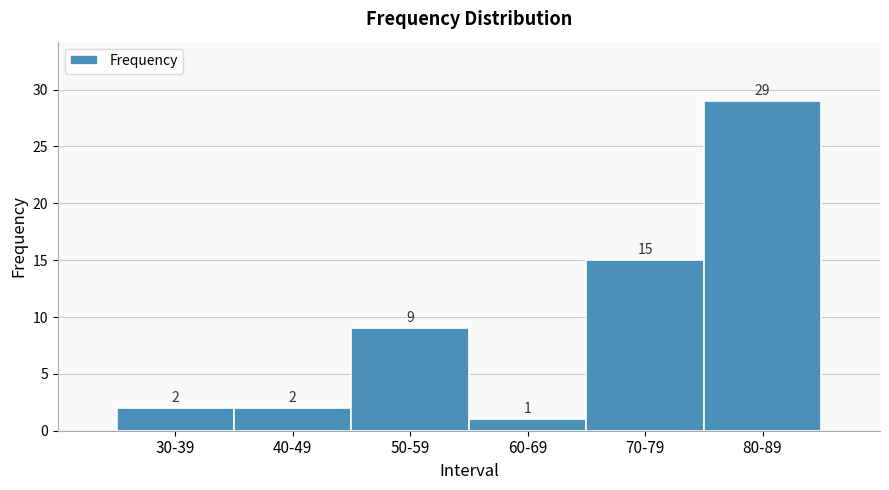

Reading right to left, extract all data points from this chart.

29	15	1	9	2	2